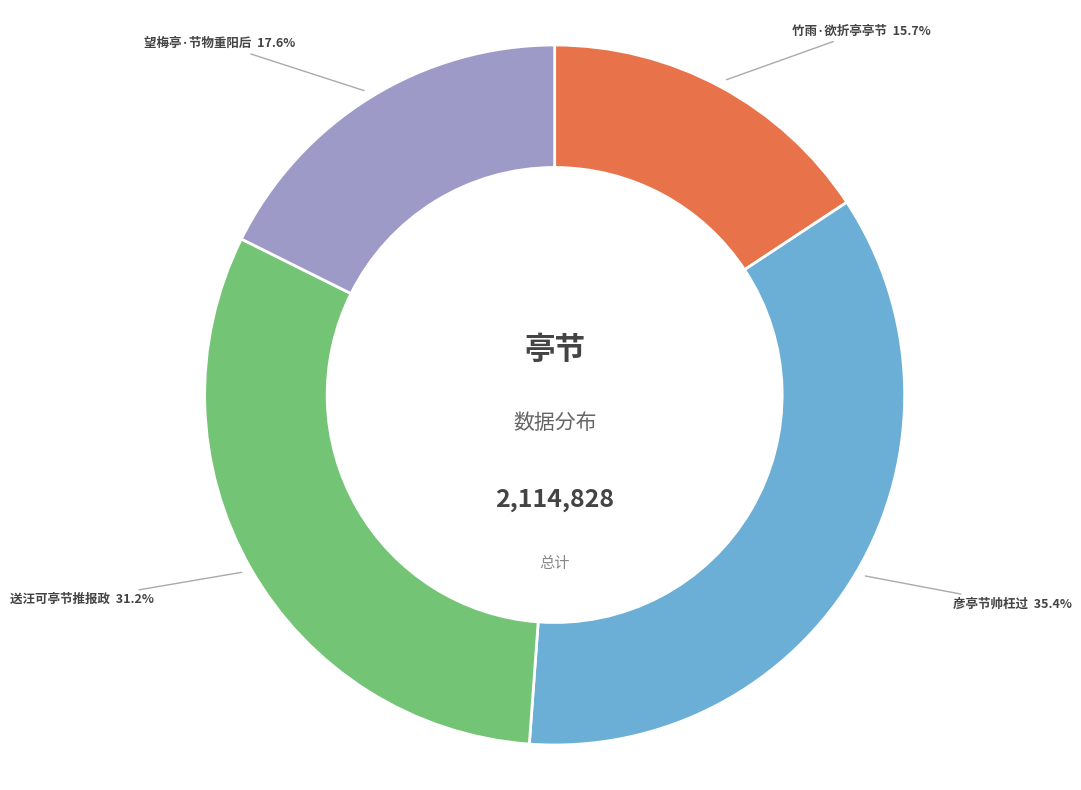

How many segments does this pie chart have?

4